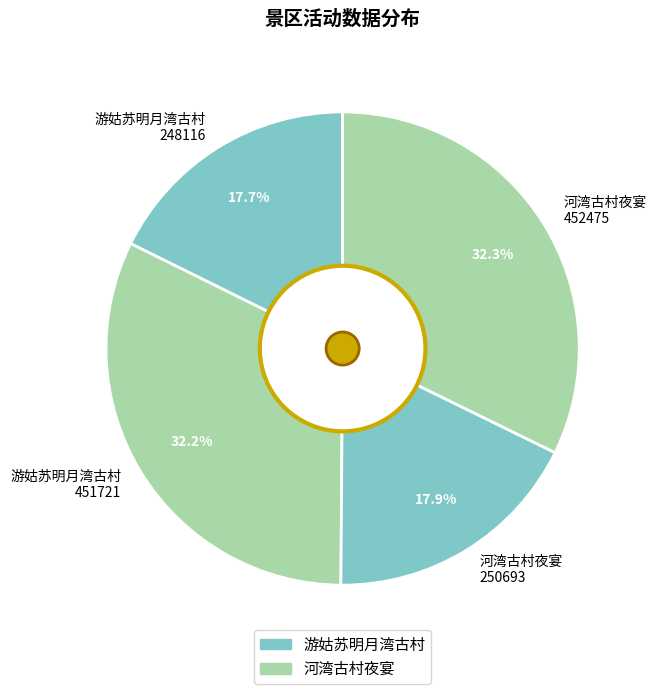

Is there any slice that represents more than half of the pie?

No